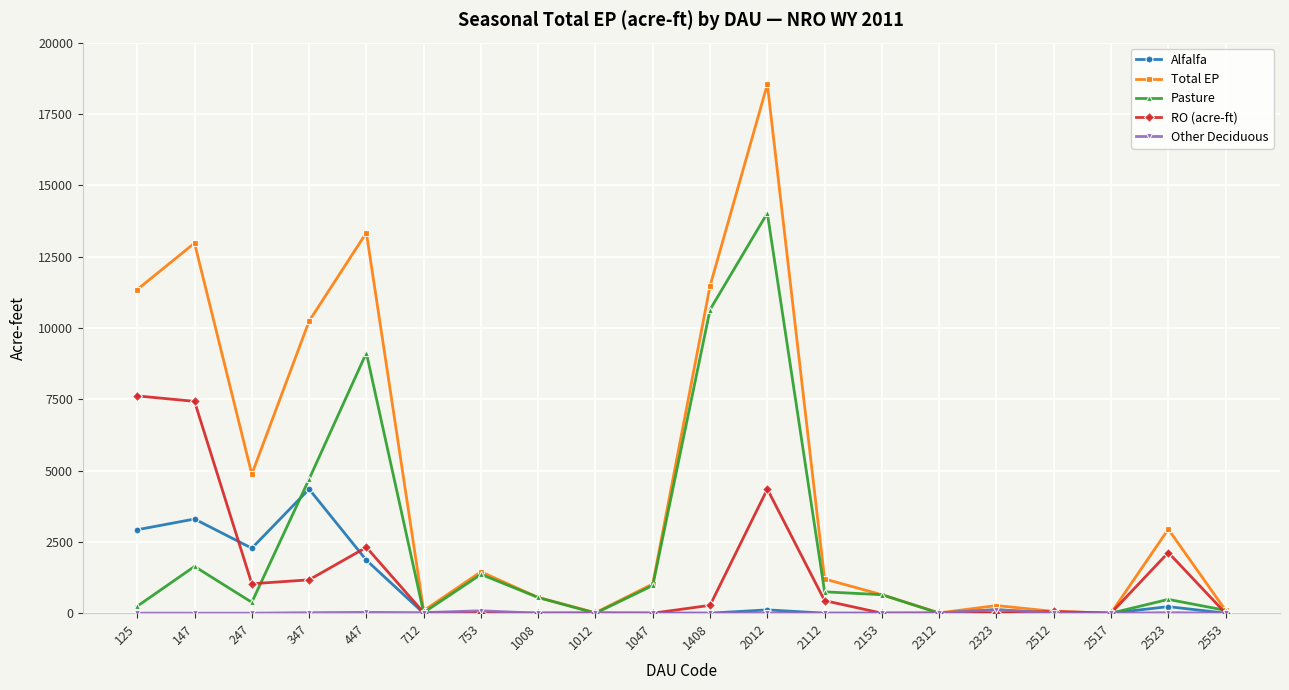

At which category is the sum across all series the highest?

2012